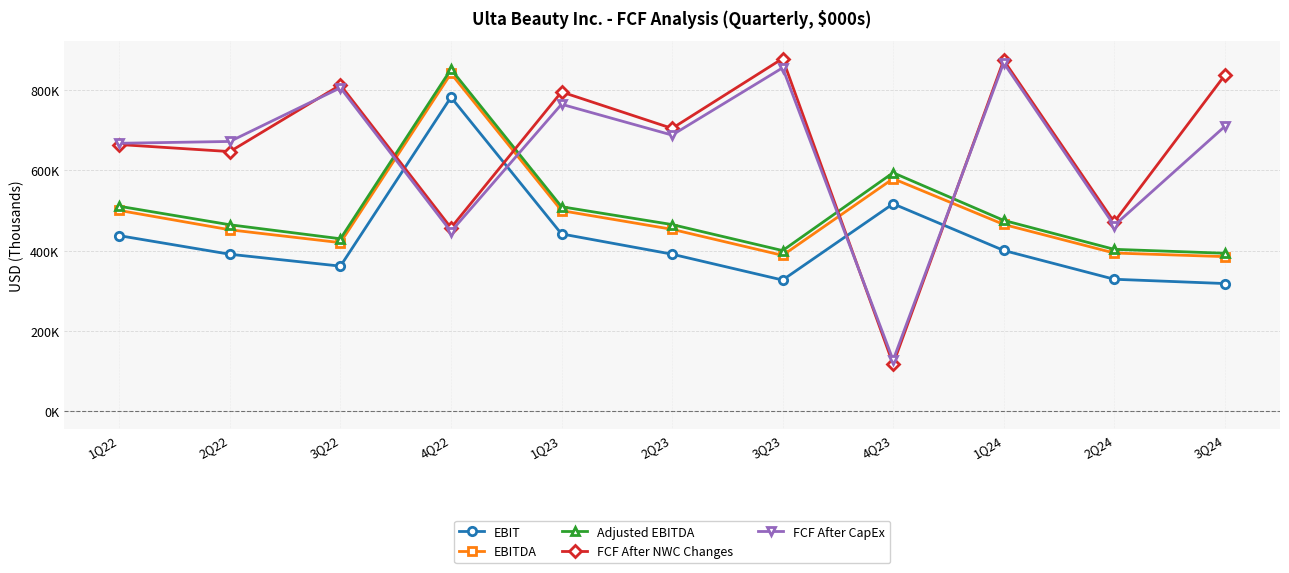

In FCF After NWC Changes, how many points are higher than both neighbors (excluding endpoints)?

4